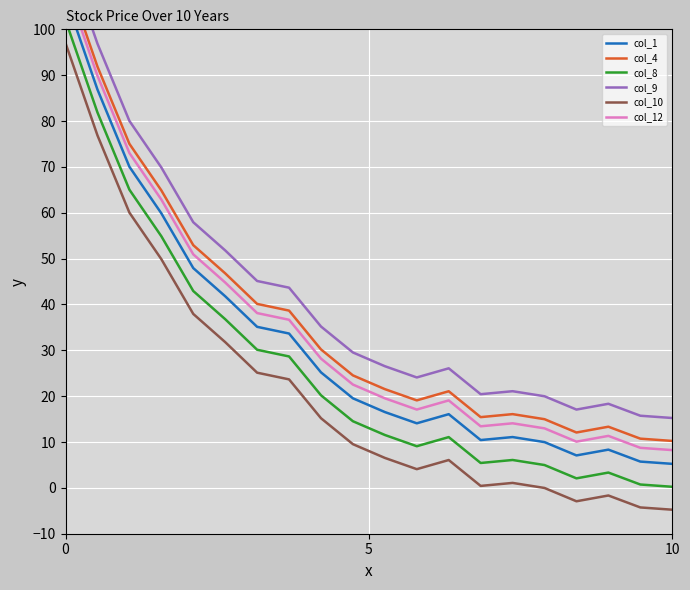

At how many categories does at least one series exceed 52?

5